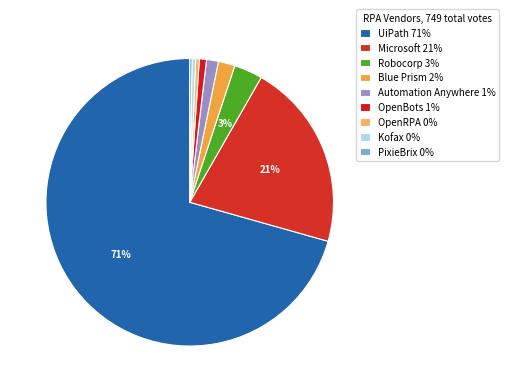

Count the number of slices in the pie.

9